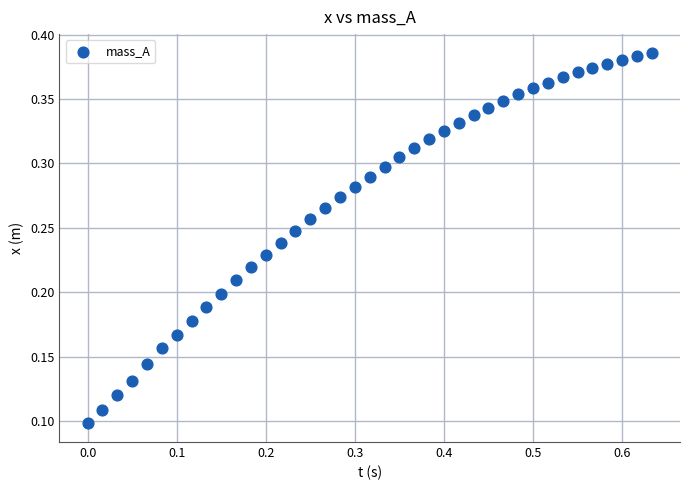

What is the range of X values (max minus min)?

0.6